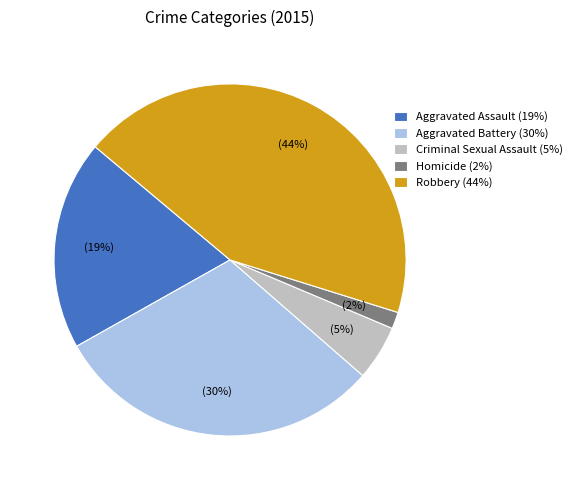

Is Robbery the majority of the pie?

No